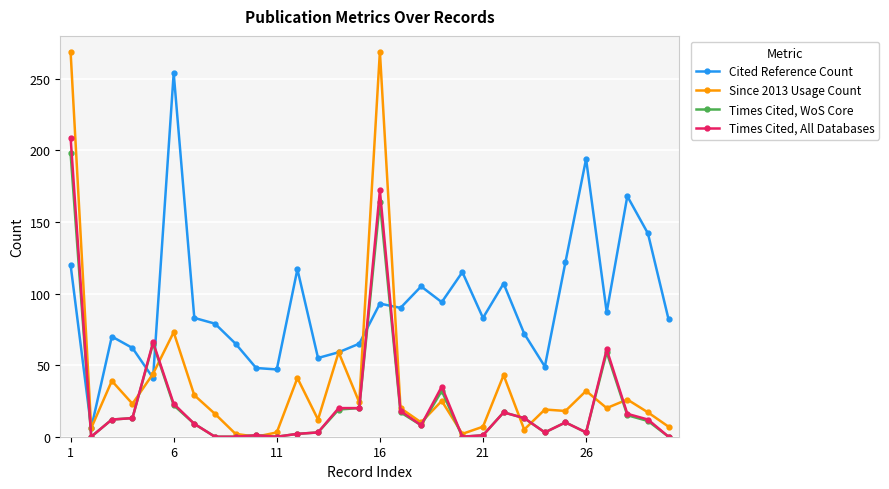

True or false: Cited Reference Count and Since 2013 Usage Count cross at least once.

True